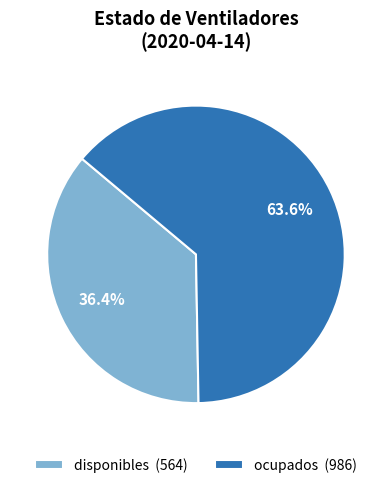

Rank the categories by value from highest to lowest.

ocupados, disponibles